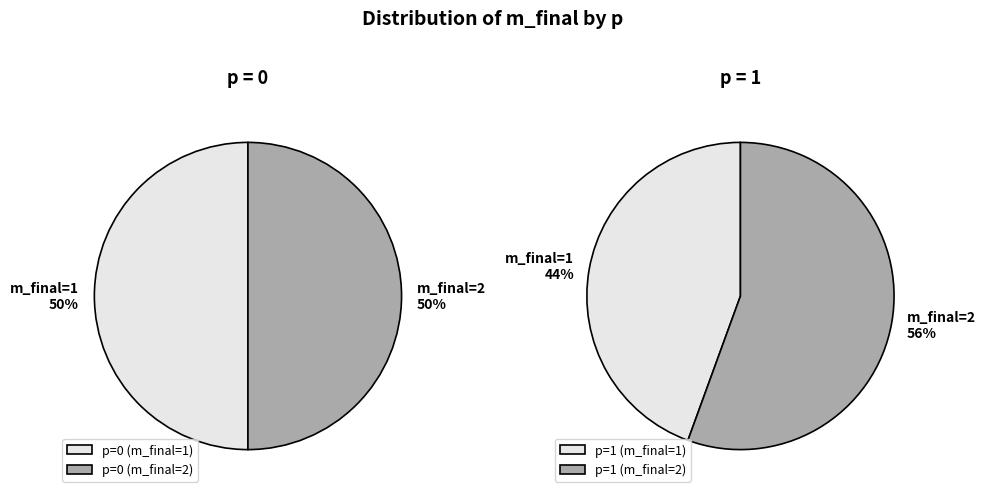

Does any single category account for the majority?

Yes